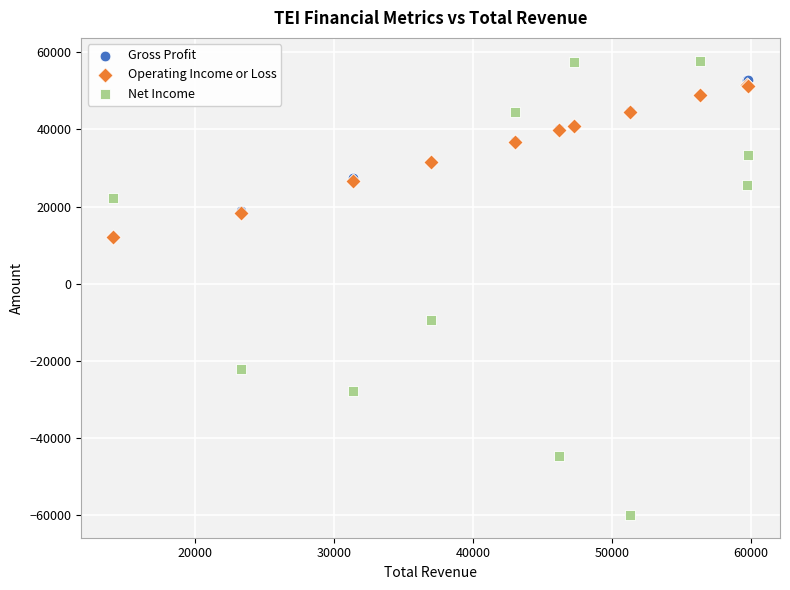

In the Net Income series, what Y value is closest to -1050?

-9400